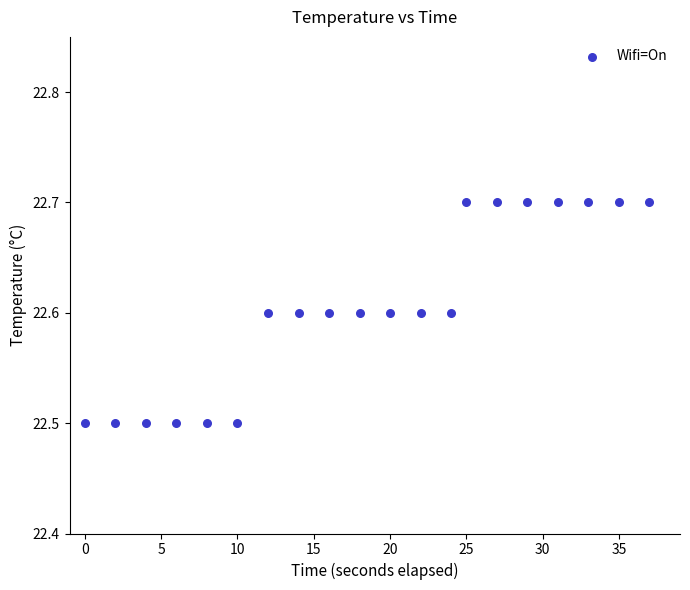

What is the range of X values (max minus min)?

37.0